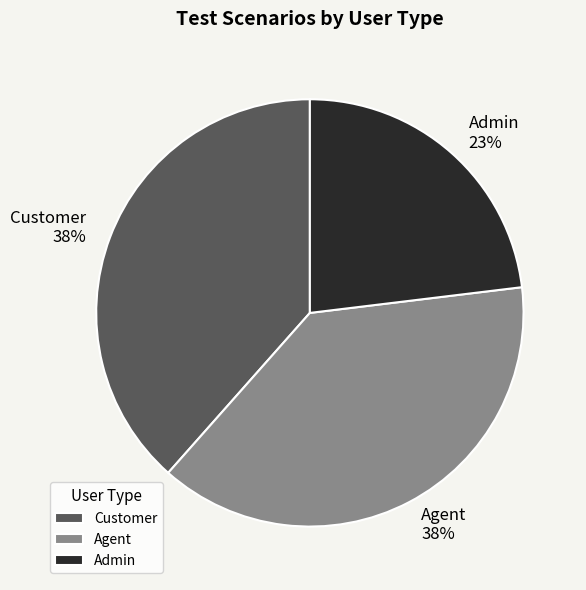

How many slices are in this pie chart?

3